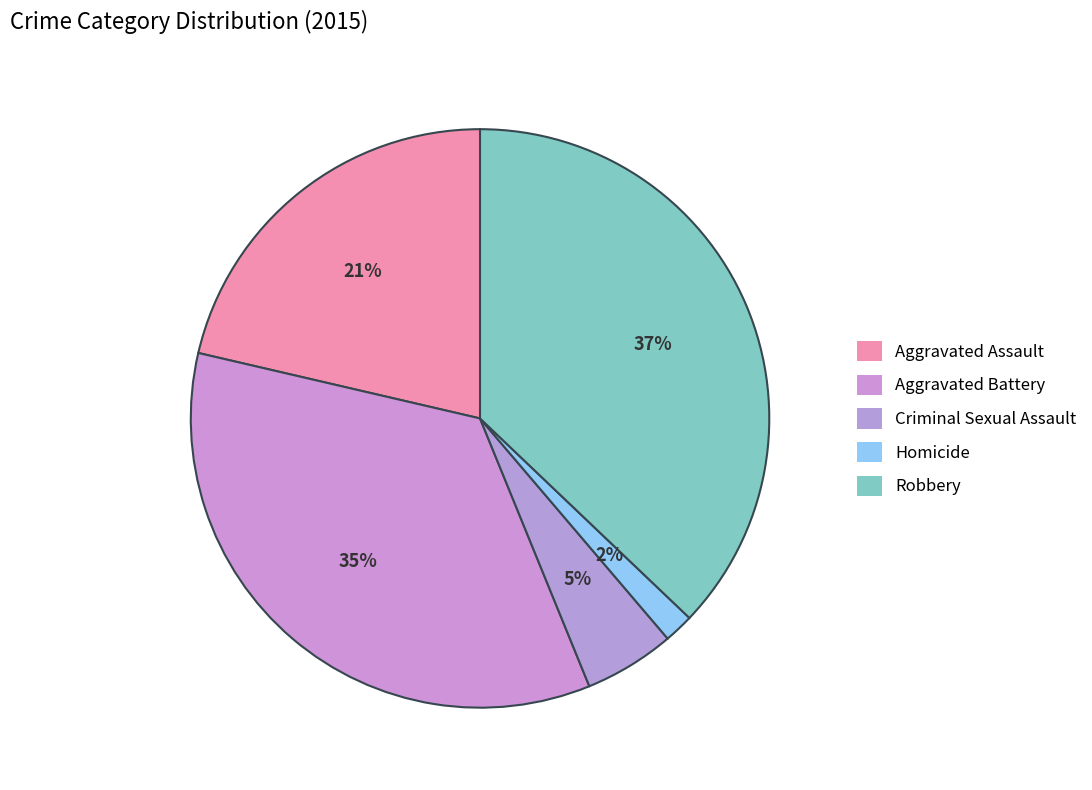

Which category has the biggest portion of the pie?

Robbery